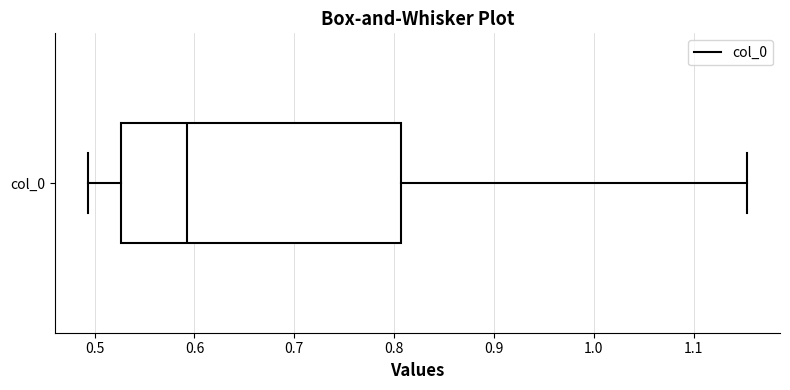

Transcribe this box plot: give where the median line is, the range the box spans, and where the two whiskers end, as read against the x-axis. The values are not printed on the chart, so give them approximately, as read against the axis.

median 0.59, box 0.53 to 0.81, whiskers 0.49 to 1.15